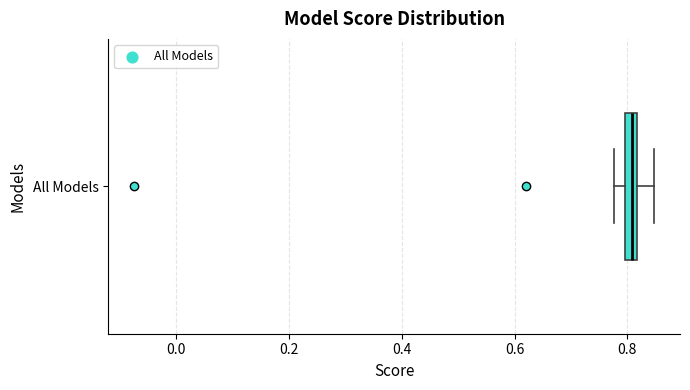

Where does the left whisker of the box for All Models end on the x-axis? The values are not printed on the chart, so give them approximately, as read against the axis.

0.78